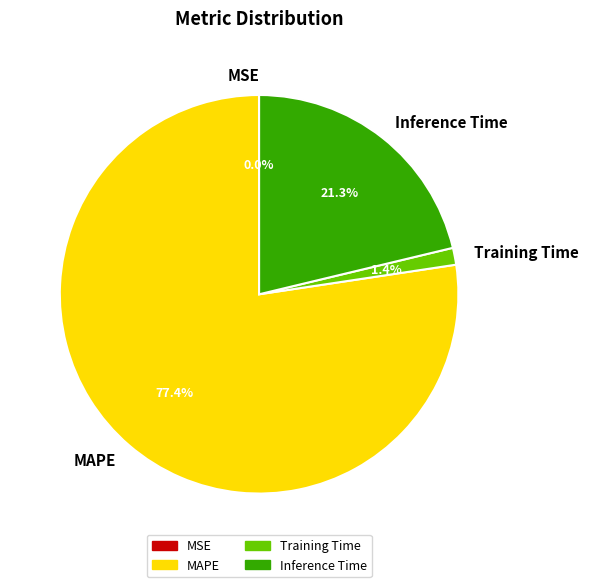

Is Training Time the majority of the pie?

No